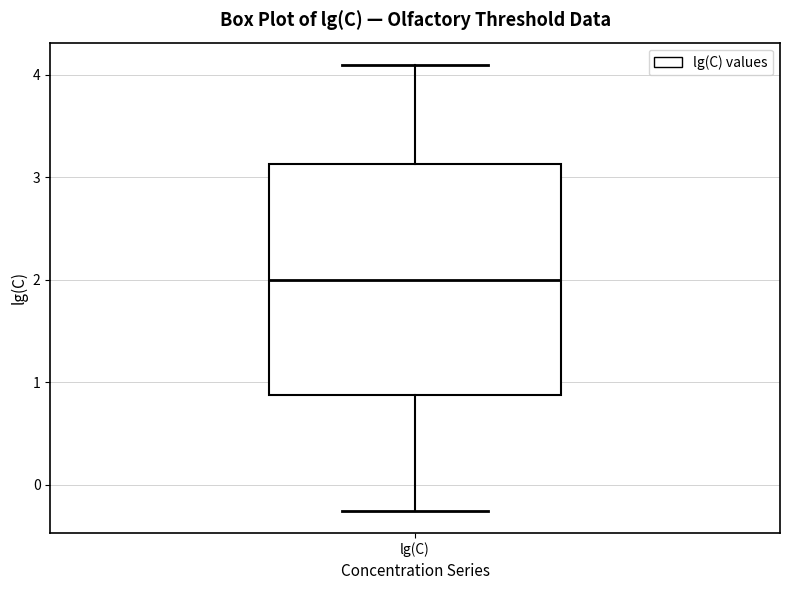

Read this box plot against the y-axis: the position of the median line, the range covered by the box, and the ends of both whiskers. The values are not printed on the chart, so give them approximately, as read against the axis.

median 2.0, box 0.9 to 3.1, whiskers -0.3 to 4.1